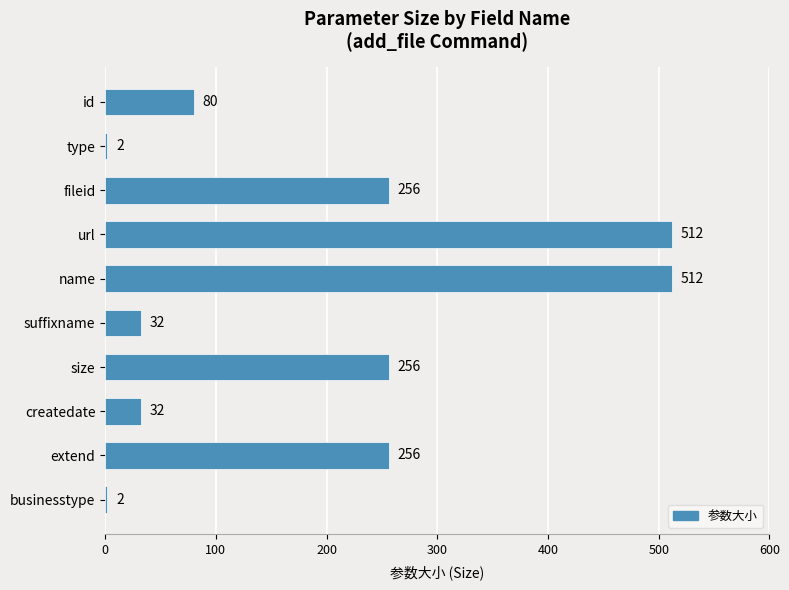

Reading top to bottom, transcribe all the data shown in this chart.

80	2	256	512	512	32	256	32	256	2